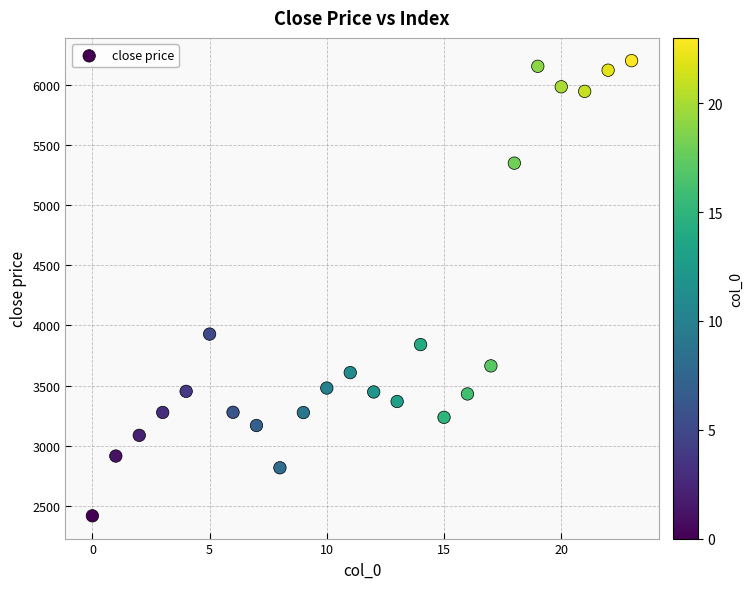

What Y value in the scatter plot is closest to 4309?

3928.6